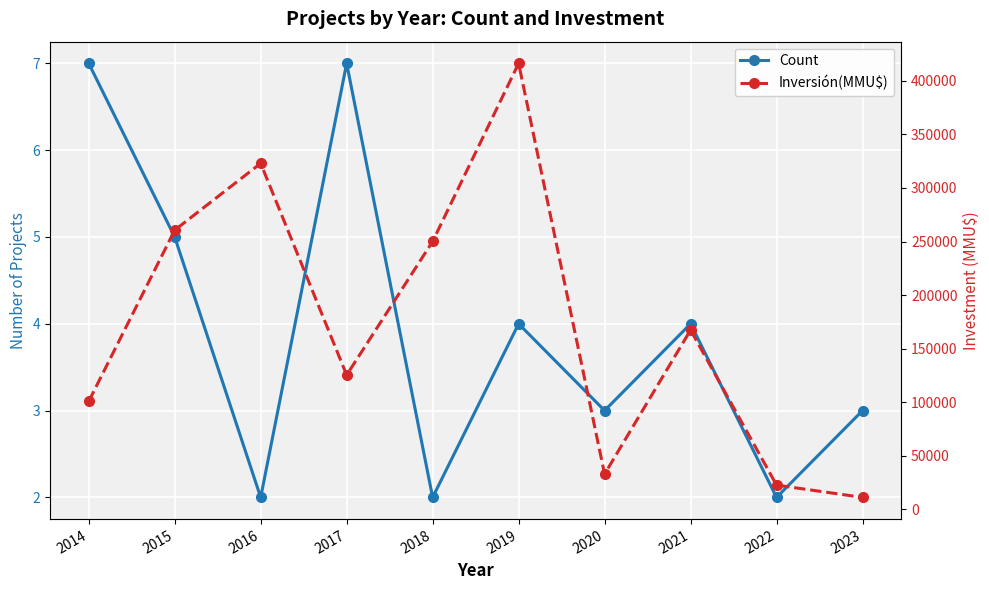

What is the lowest value of the Count series?

2